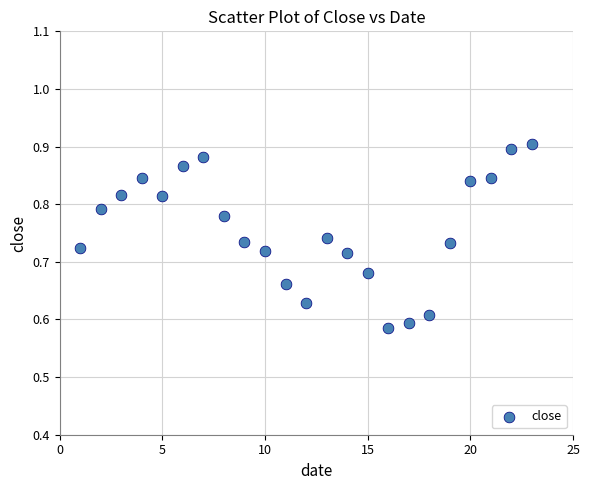

What is the range of X values (max minus min)?

22.0